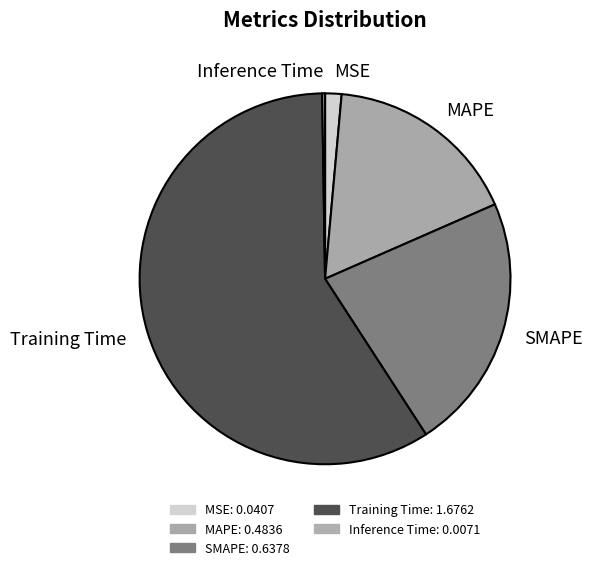

Approximately how many times larger is the value at SMAPE compared to Training Time?

0.4